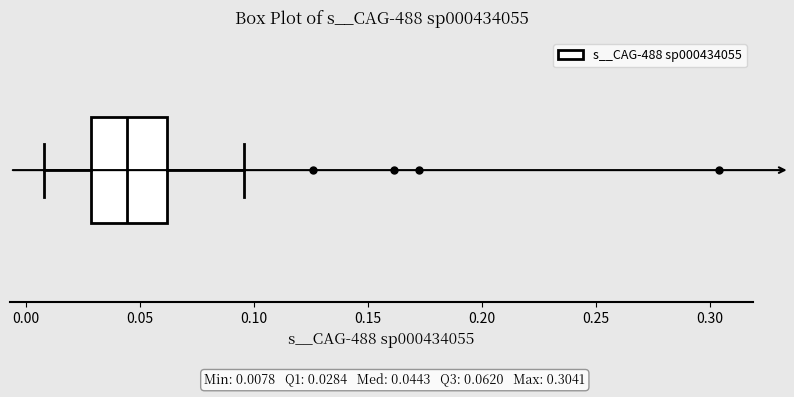

Where does the right whisker of the box end on the x-axis? The values are not printed on the chart, so give them approximately, as read against the axis.

0.095